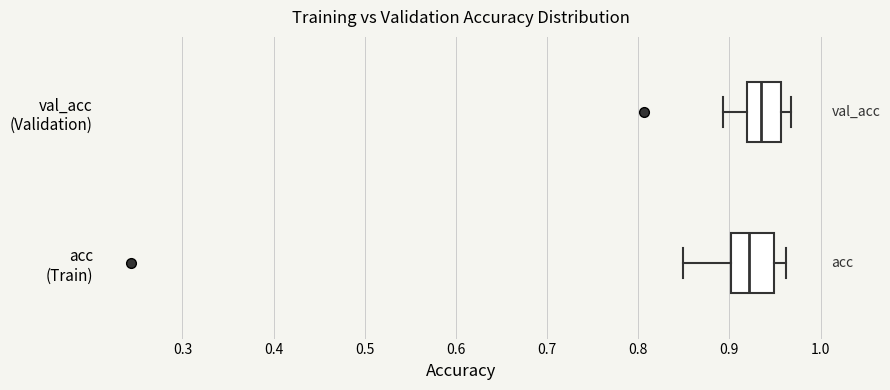

Reading bottom to top, read every box against the x-axis: the position of its median line, the range the box covers, and the ends of its whiskers. The values are not printed on the chart, so give them approximately, as read against the axis.

acc (Train): median 0.92, box 0.90 to 0.95, whiskers 0.85 to 0.96
val_acc (Validation): median 0.93, box 0.92 to 0.96, whiskers 0.89 to 0.97